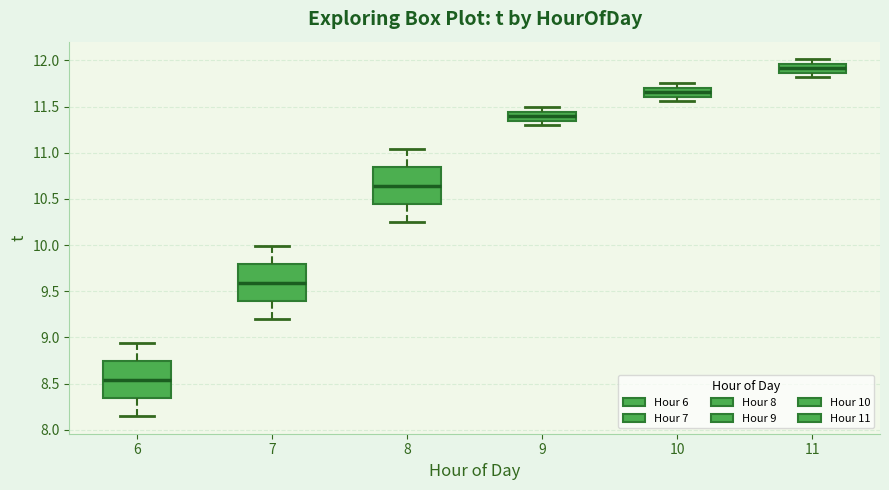

Reading left to right, read every box against the y-axis: the position of its median line, the range the box covers, and the ends of its whiskers. The values are not printed on the chart, so give them approximately, as read against the axis.

6: median 8.55, box 8.35 to 8.75, whiskers 8.15 to 8.95
7: median 9.60, box 9.40 to 9.80, whiskers 9.20 to 10.00
8: median 10.65, box 10.45 to 10.85, whiskers 10.25 to 11.05
9: median 11.40, box 11.35 to 11.45, whiskers 11.30 to 11.50
10: median 11.65, box 11.60 to 11.70, whiskers 11.55 to 11.75
11: median 11.90, box 11.85 to 11.95, whiskers 11.80 to 12.00